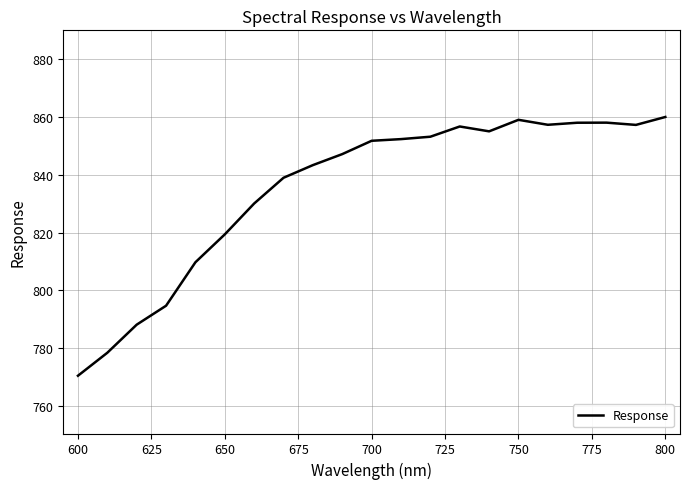

What is the greatest value displayed?

860.0